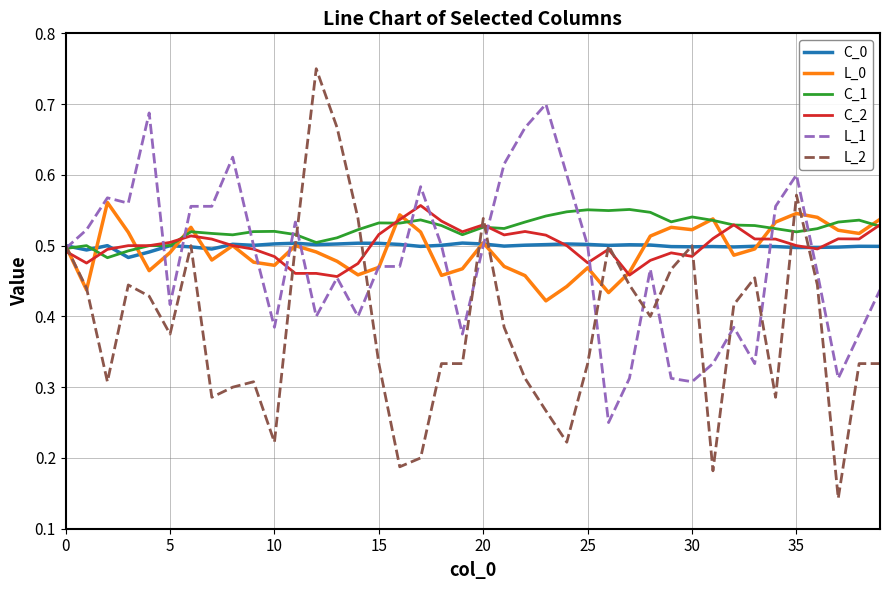

Which series has the largest range (max minus min)?

L_2